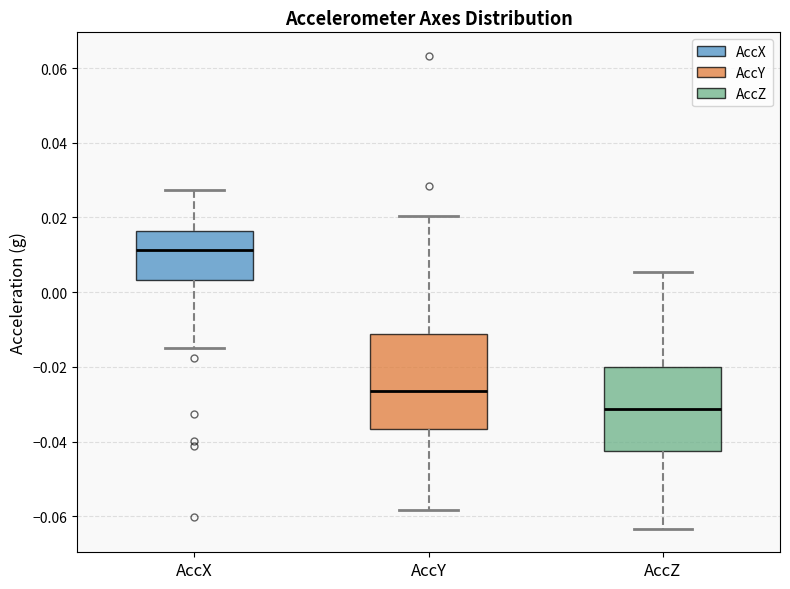

Where does the median line of the box for AccX sit on the y-axis? The values are not printed on the chart, so give them approximately, as read against the axis.

0.012